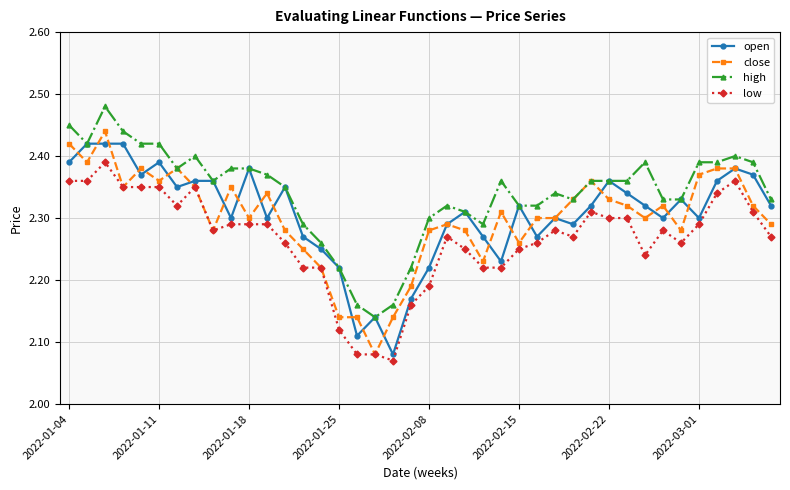

What is the sum of all low values?

90.7